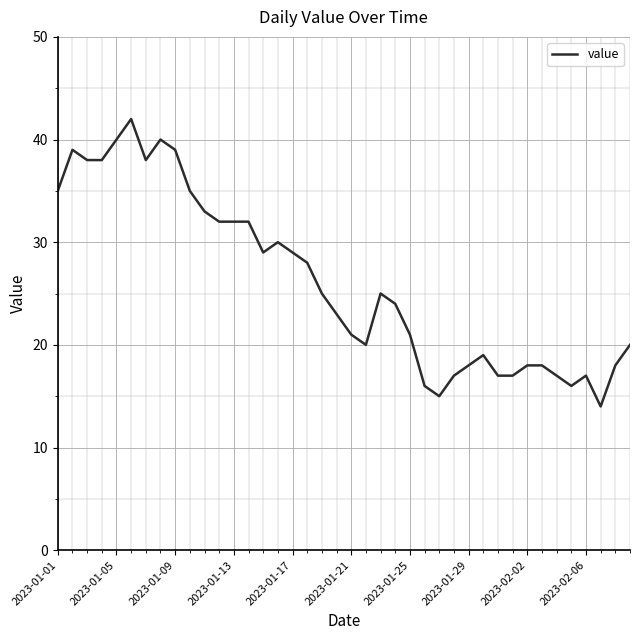

What is the difference between the maximum and minimum values?

28